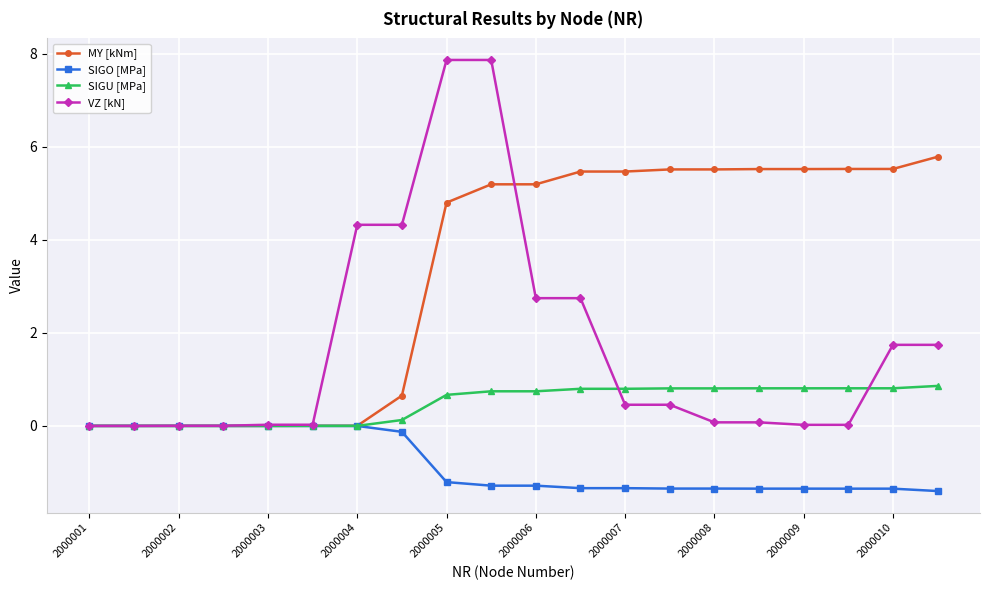

Which series has the widest spread of values?

VZ [kN]